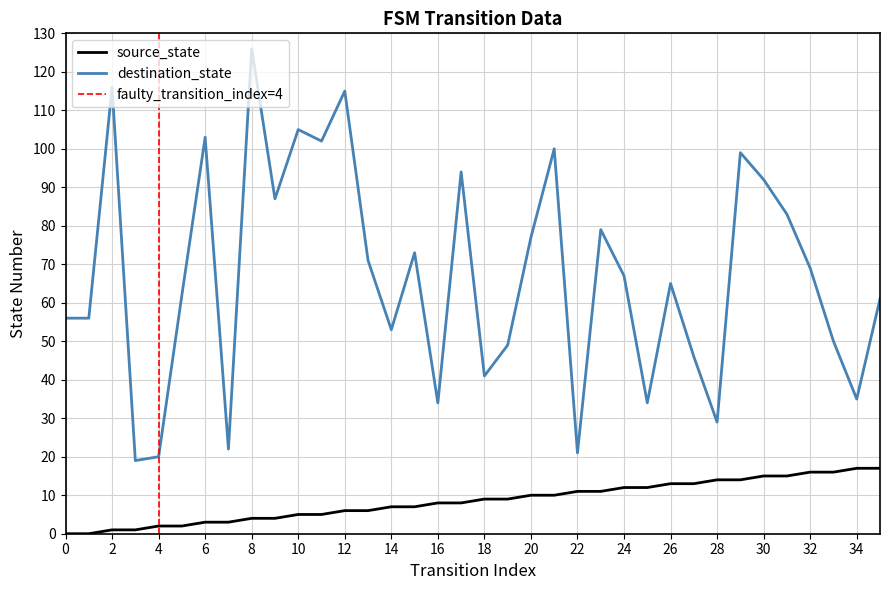

The value of source_state at 24 is 12. True or false?

True